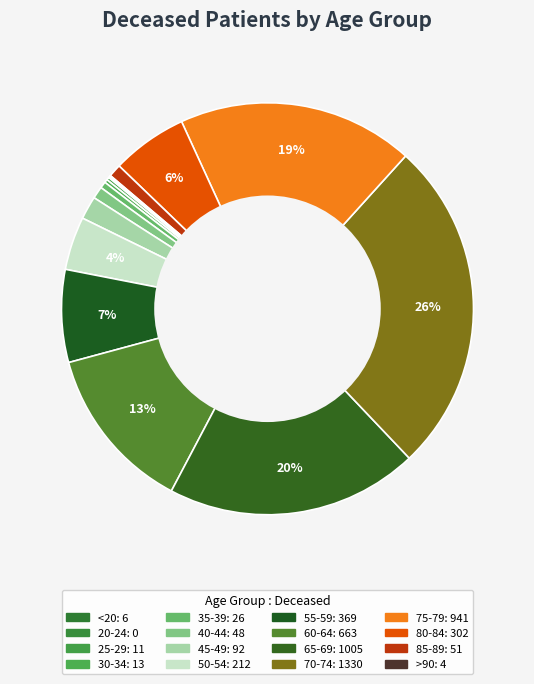

To the nearest percent, what is the combined percentage of <20 and 85-89?

1%